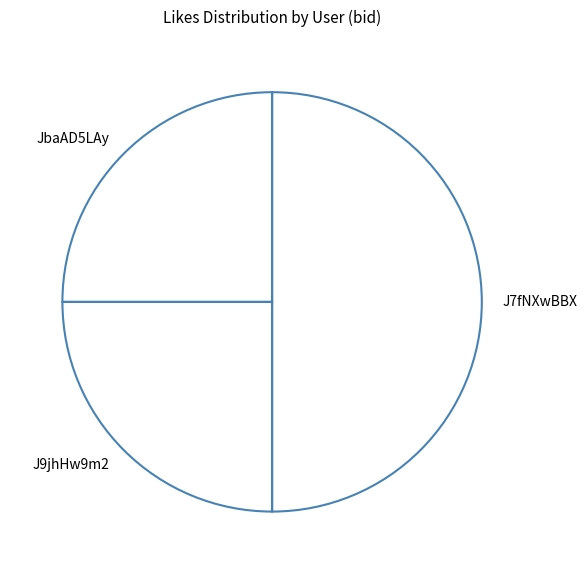

Count the number of slices in the pie.

3